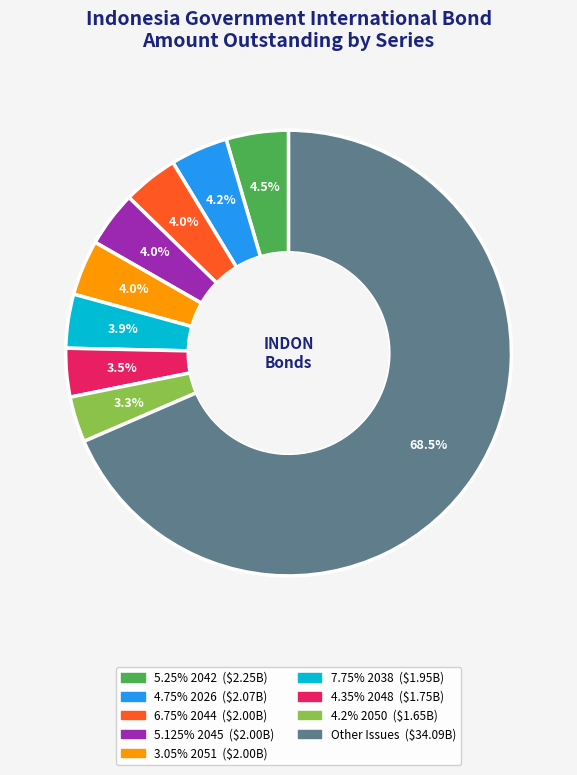

Is there a majority slice in this chart?

Yes